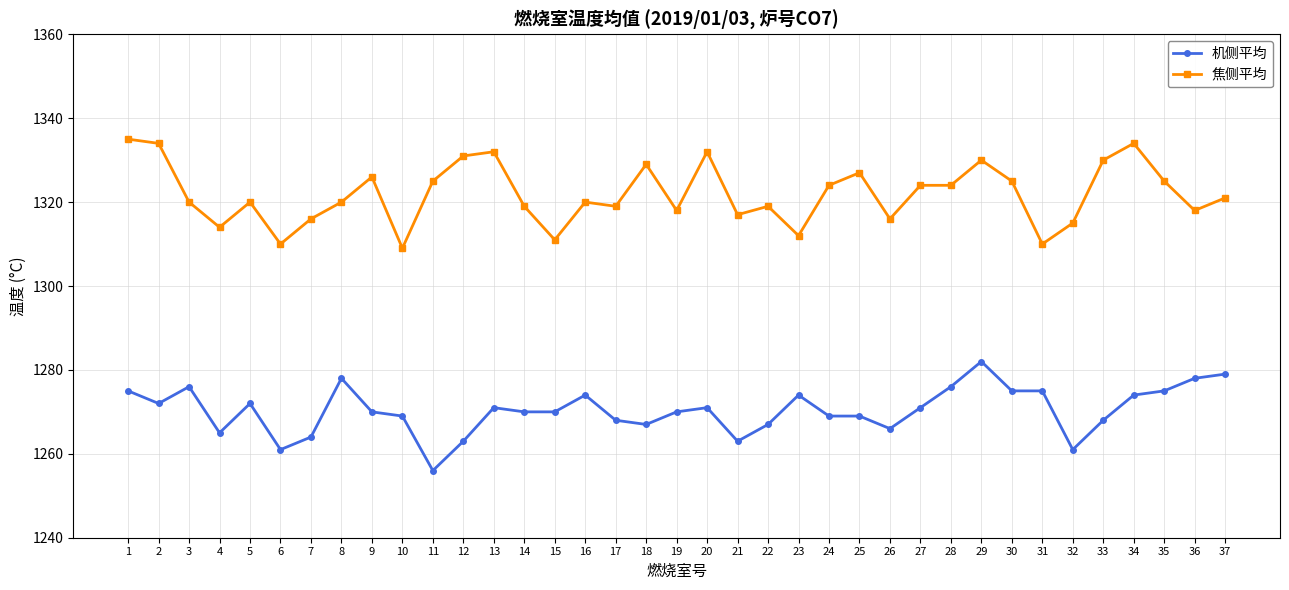

Where is the first local minimum for 焦侧平均?

4